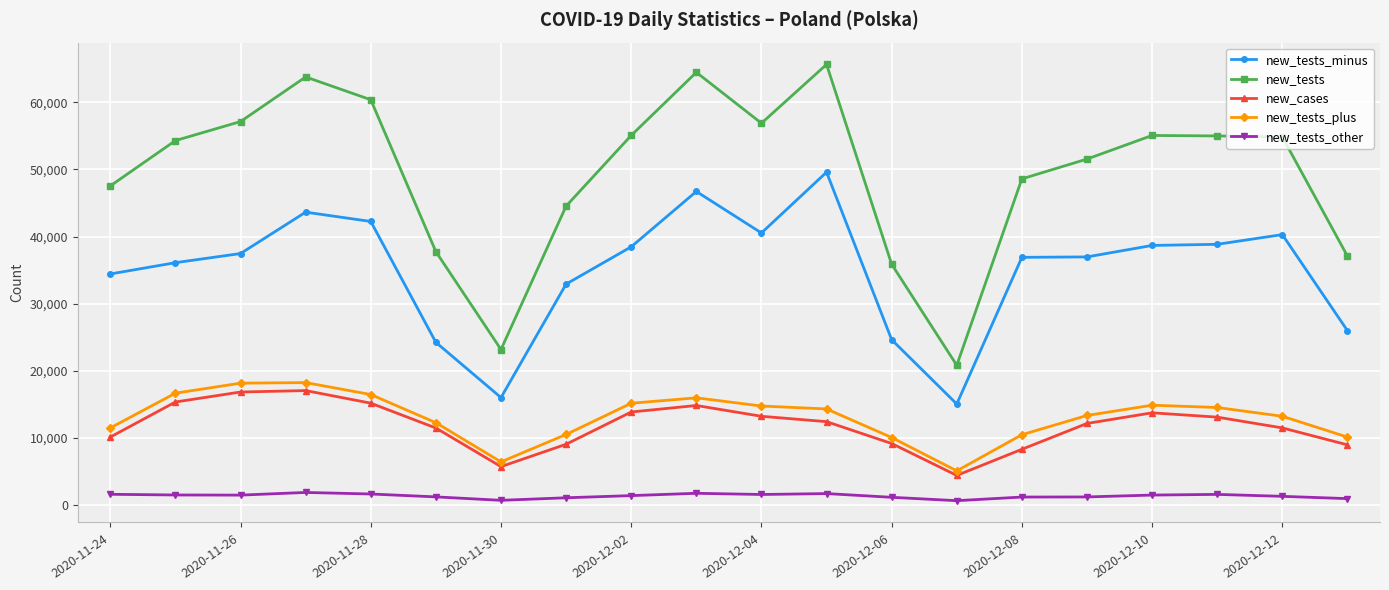

At how many categories does at least one series exceed 30828?

18